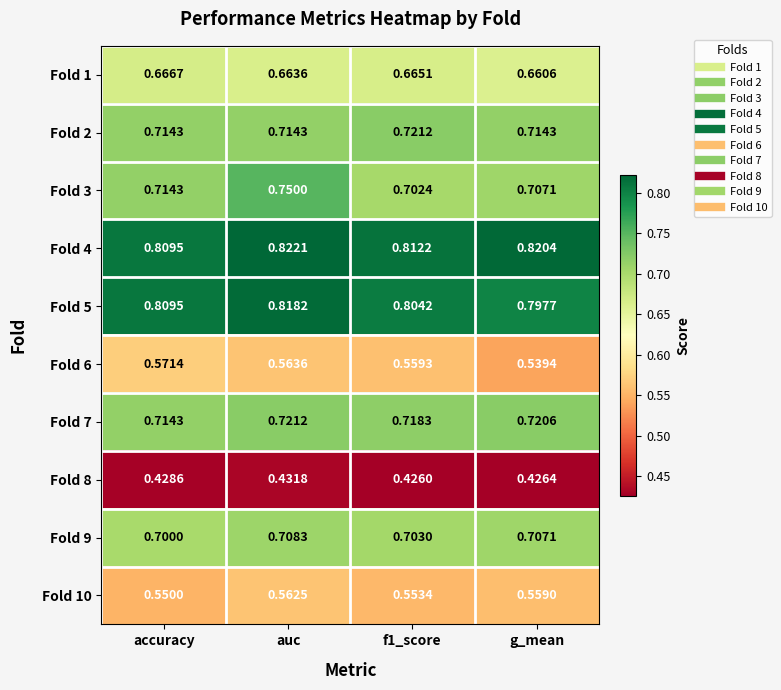

How many series are shown in this chart?

10